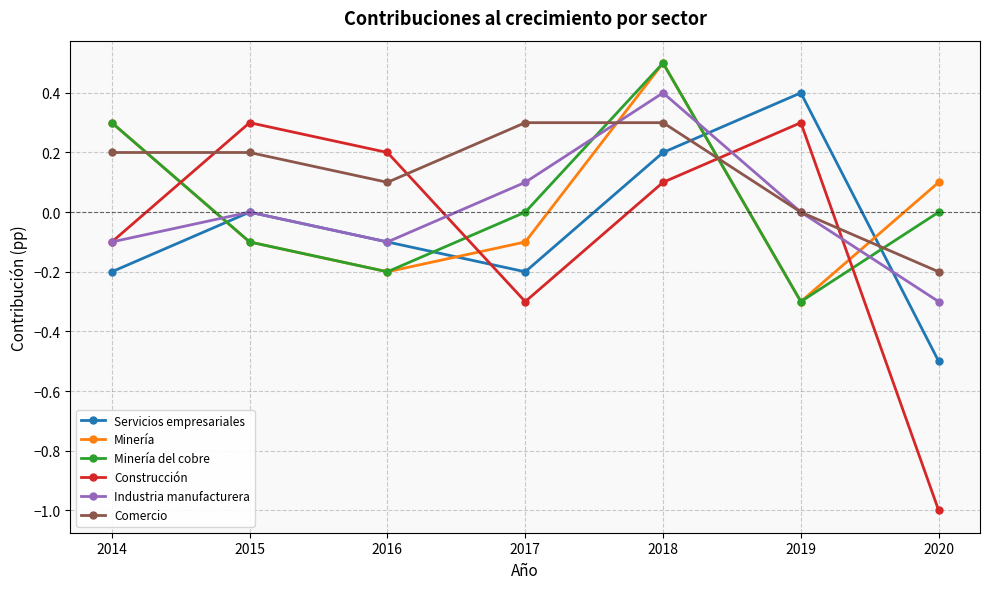

What are all the series names shown in the legend?

Servicios empresariales, Minería, Minería del cobre, Construcción, Industria manufacturera, Comercio